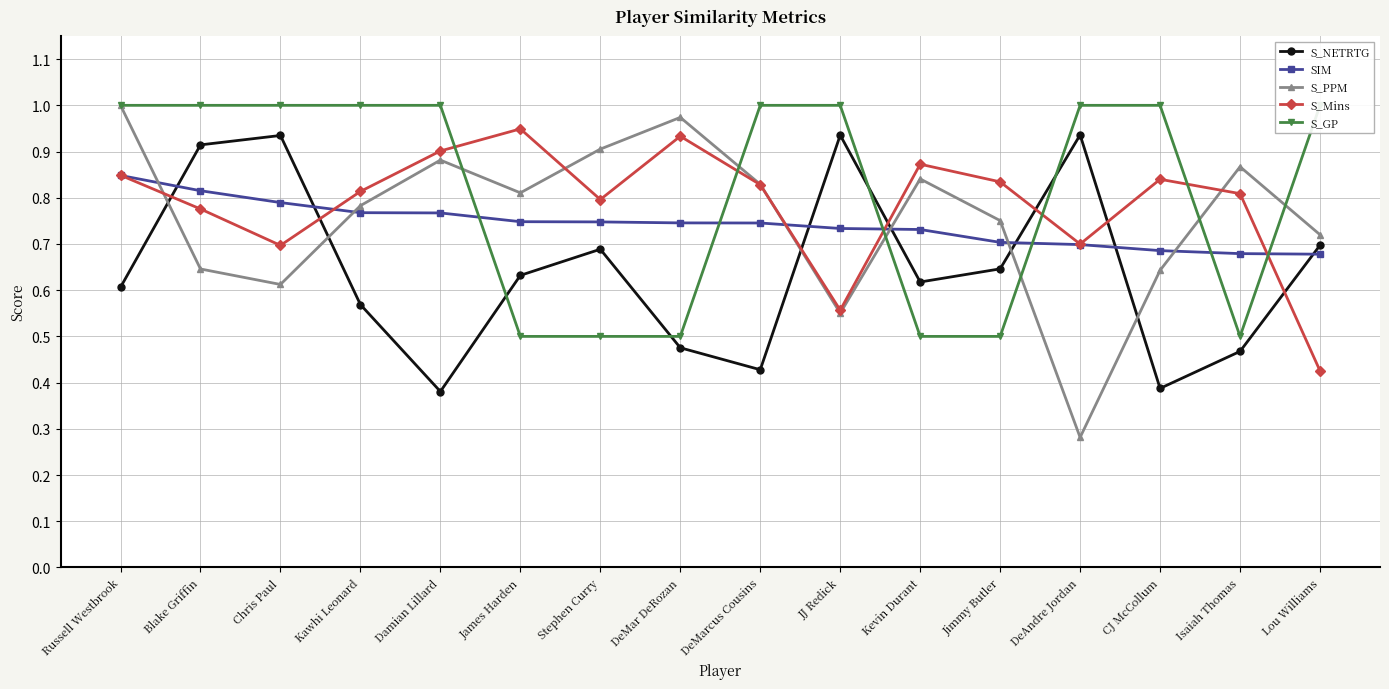

What is the value of the S_PPM point at the 15th from the left?

0.9